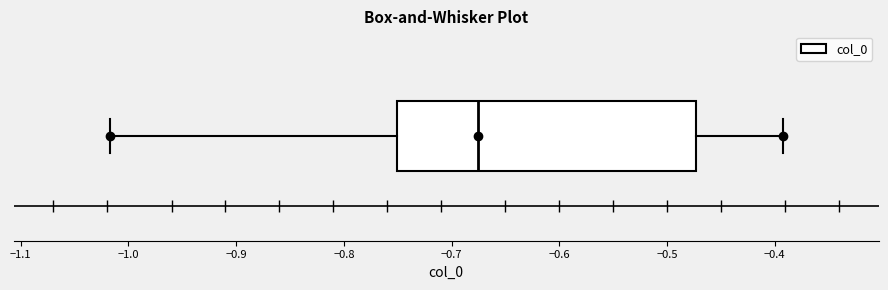

Where does the left whisker of the box end on the x-axis? The values are not printed on the chart, so give them approximately, as read against the axis.

-1.02